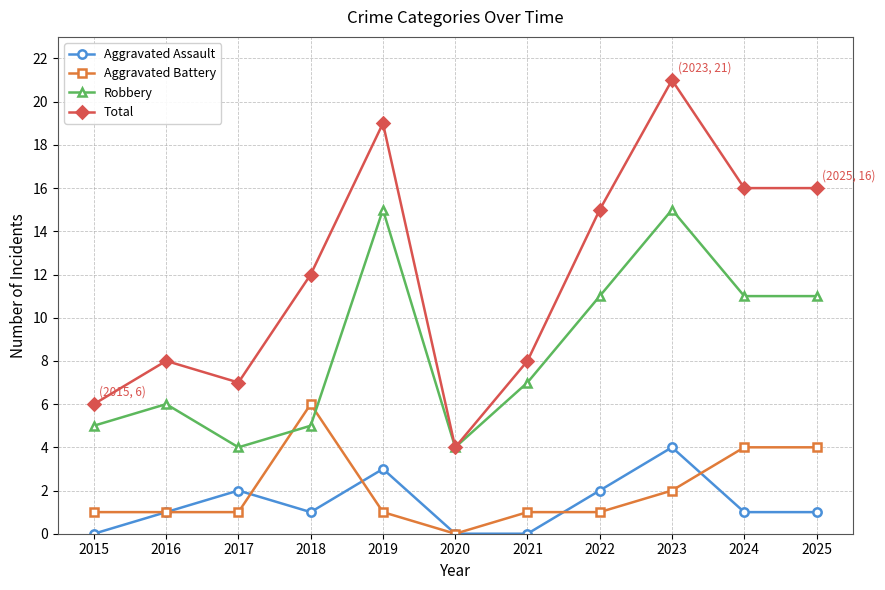

What is the sum of the Aggravated Assault values at 2025 and 2020?

1